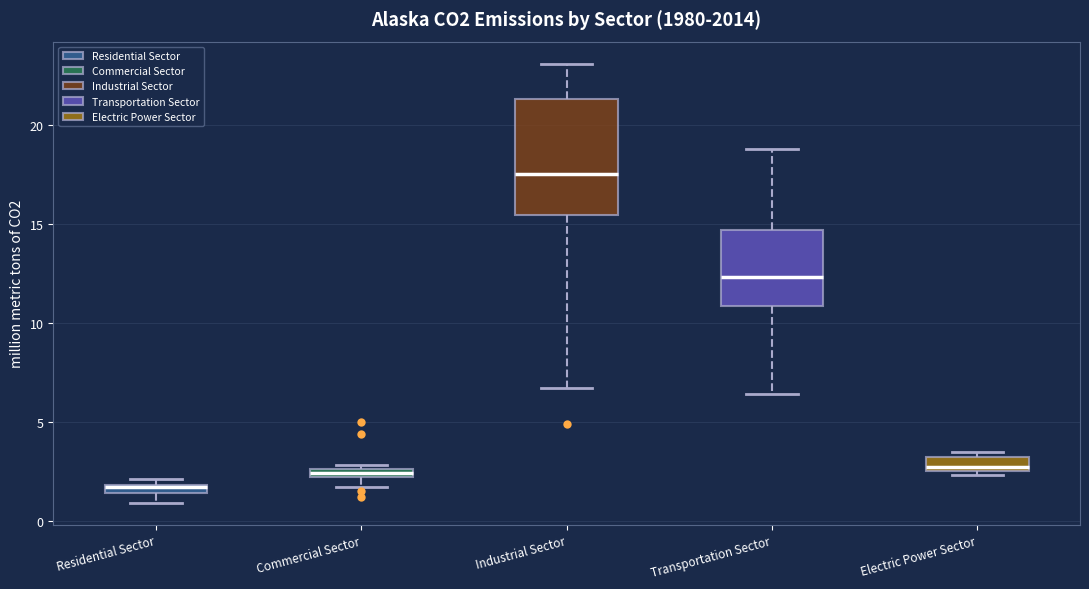

Where does the lower whisker of the box for Industrial Sector end on the y-axis? The values are not printed on the chart, so give them approximately, as read against the axis.

6.5